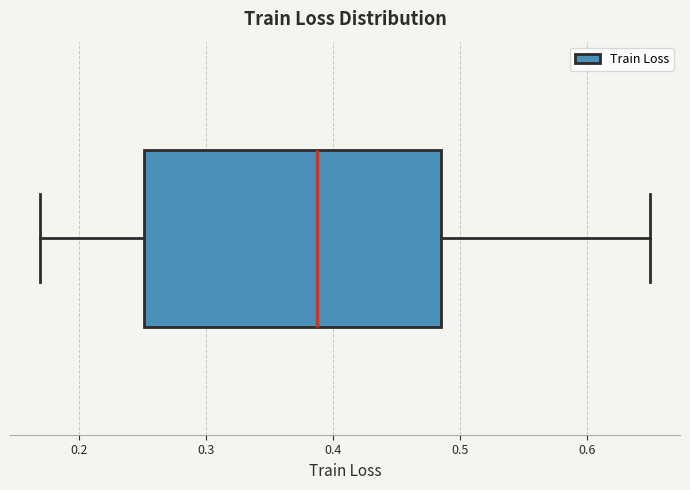

Transcribe this box plot: give where the median line is, the range the box spans, and where the two whiskers end, as read against the x-axis. The values are not printed on the chart, so give them approximately, as read against the axis.

median 0.39, box 0.25 to 0.49, whiskers 0.17 to 0.65